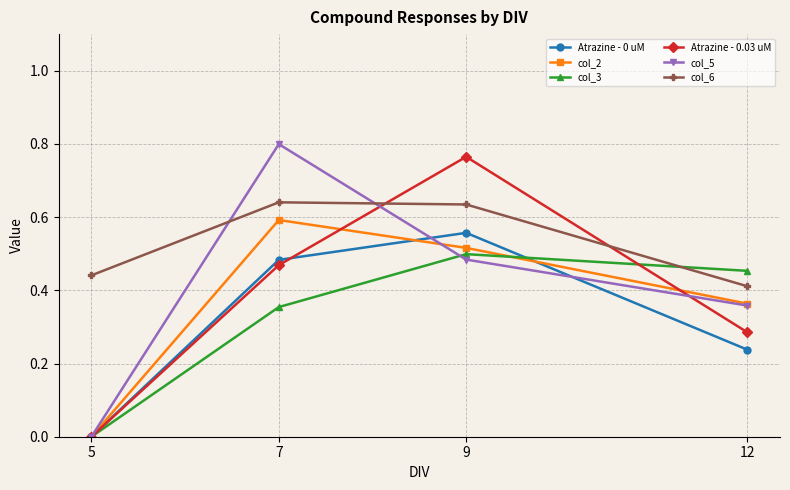

Is this an area chart (filled region under the line)?

No